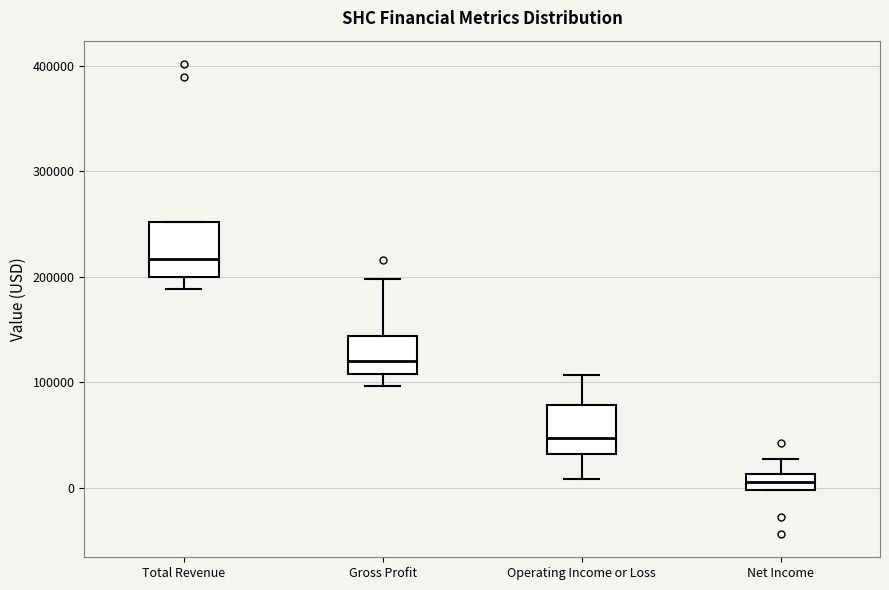

Where does the upper whisker of the box for Net Income end on the y-axis? The values are not printed on the chart, so give them approximately, as read against the axis.

30000